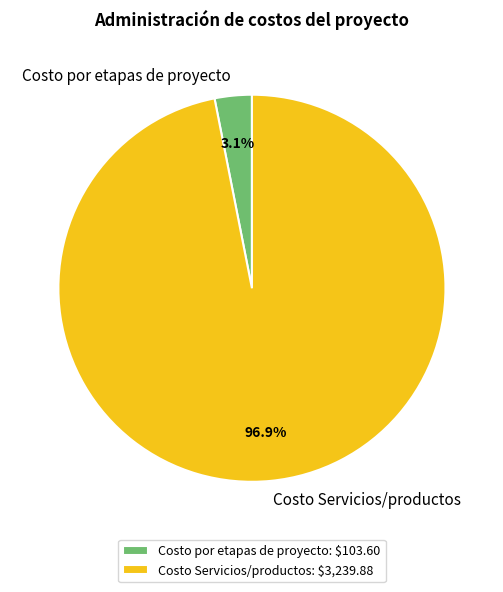

What is the total percentage of Costo por etapas de proyecto and Costo Servicios/productos?

100.0%